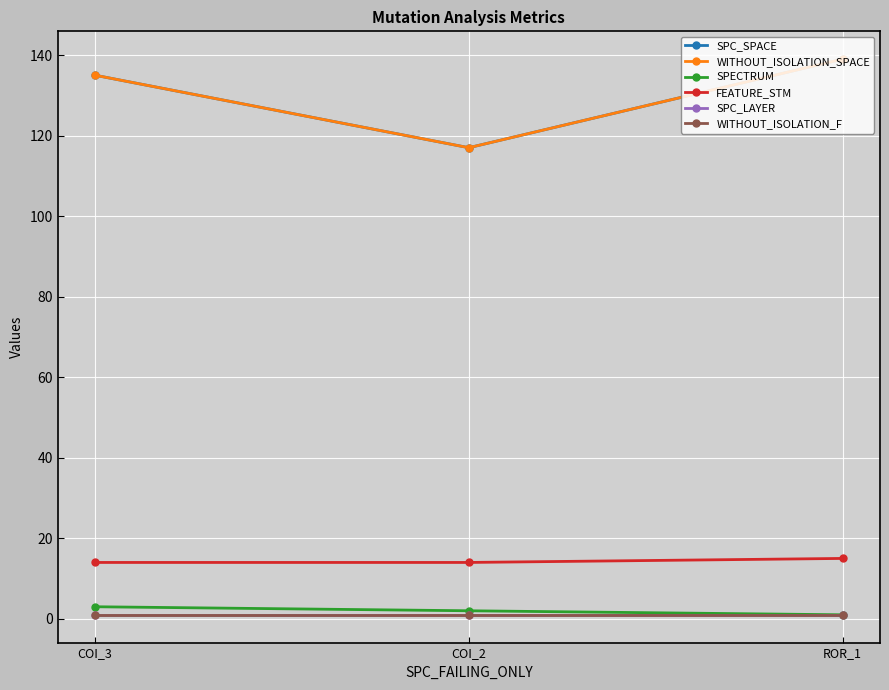

The value of FEATURE_STM at COI_3 is 14. True or false?

True